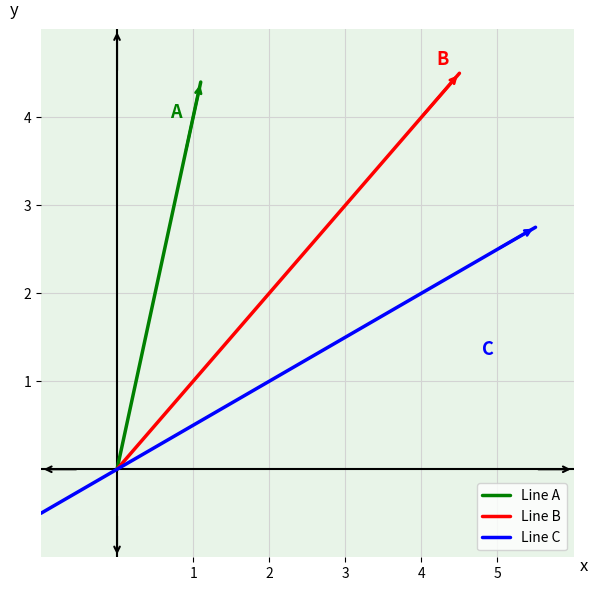

What is the value of the Line C point at the 1st from the left?

-0.5